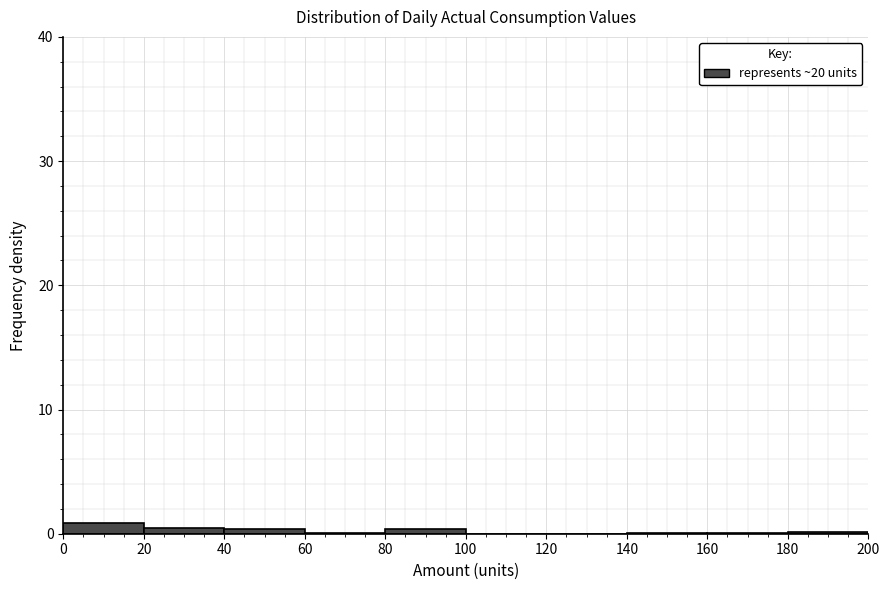

Reading left to right, transcribe this chart: for each bar, give the range it covers on the x-axis and its height. The values are not printed on the chart, so give them approximately, as read against the axis.

0 to 20: under 1
20 to 40: under 1
40 to 60: under 1
60 to 80: under 1
80 to 100: under 1
100 to 120: 0
120 to 140: 0
140 to 160: under 1
160 to 180: under 1
180 to 200: under 1